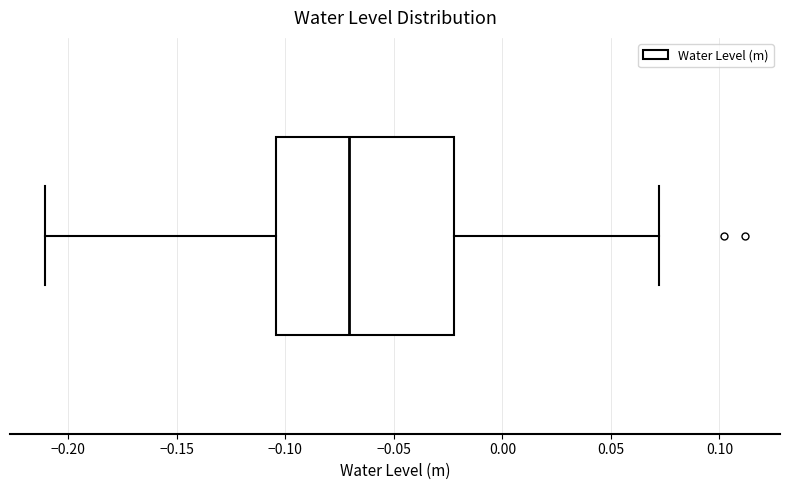

Where is the left edge of the box on the x-axis? The values are not printed on the chart, so give them approximately, as read against the axis.

-0.105